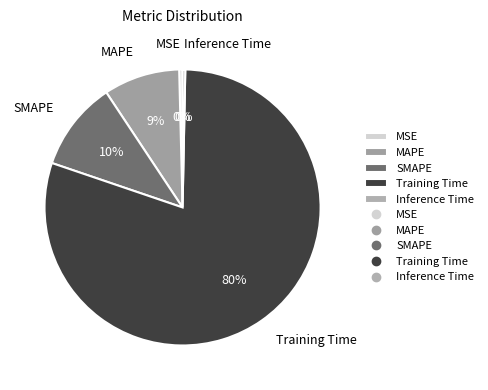

Which category has the biggest portion of the pie?

Training Time